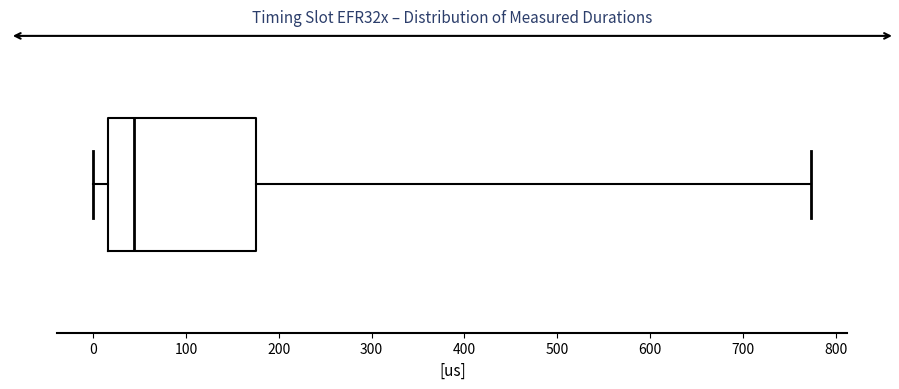

Read this box plot against the x-axis: the position of the median line, the range covered by the box, and the ends of both whiskers. The values are not printed on the chart, so give them approximately, as read against the axis.

median 40, box 20 to 180, whiskers 0 to 770